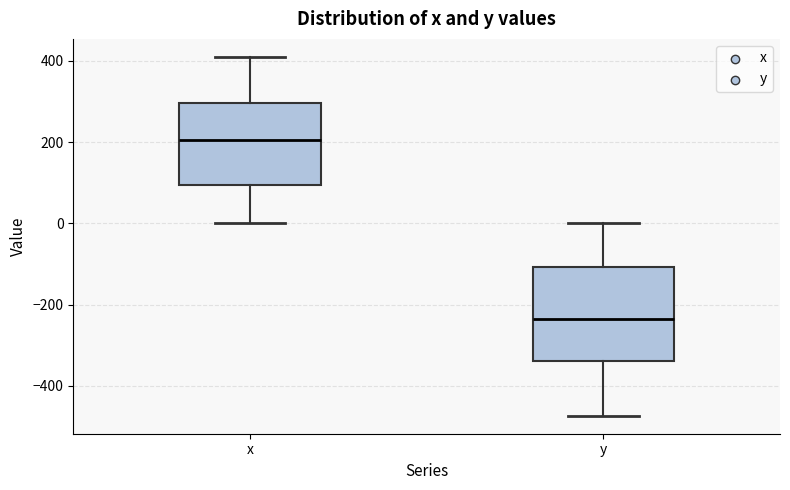

Which box is the tallest, from its lower edge to its upper edge?

y